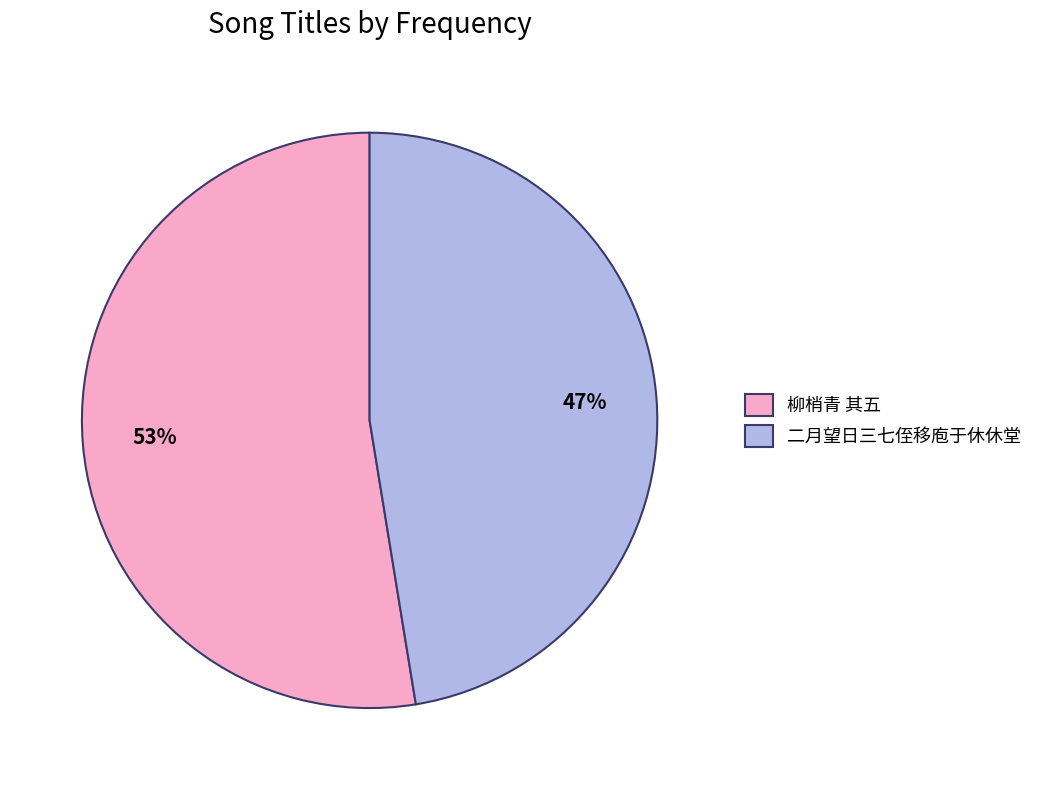

To the nearest percent, what is the average slice percentage?

50%